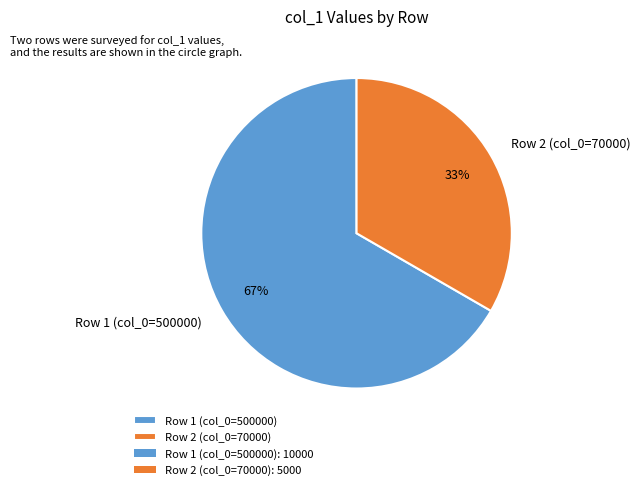

To the nearest percent, what is the combined percentage of Row 1 (col_0=500000) and Row 2 (col_0=70000)?

100%